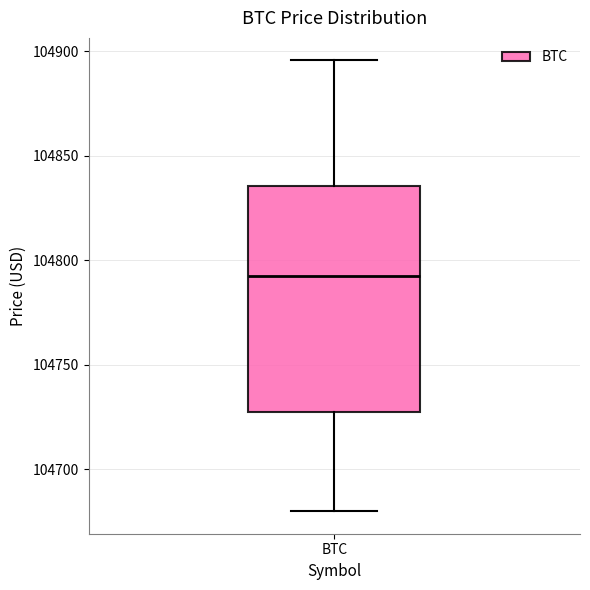

Where does the lower whisker of the box for BTC end on the y-axis? The values are not printed on the chart, so give them approximately, as read against the axis.

104680